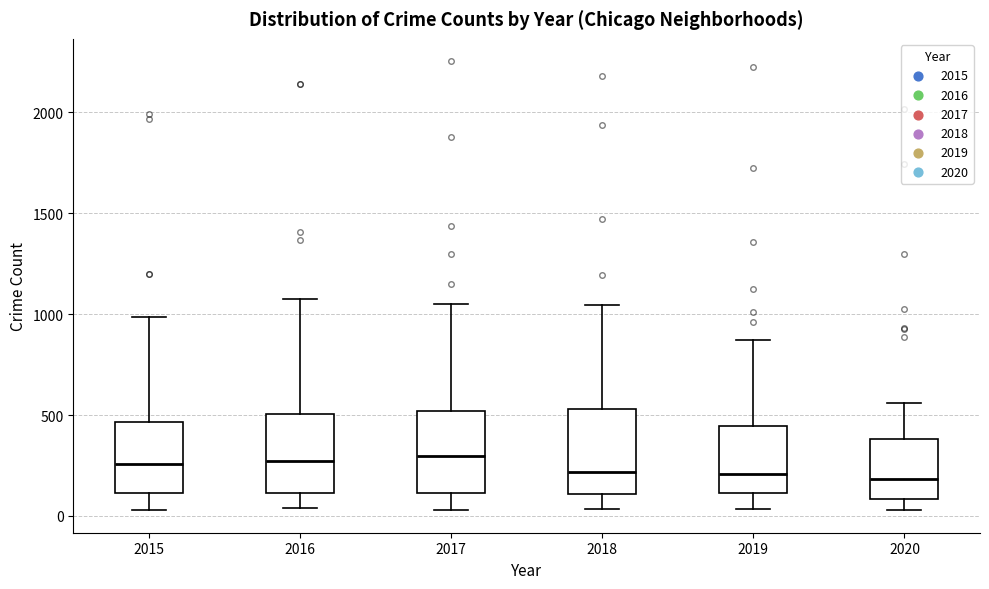

Reading left to right, transcribe this box plot: for each box, give where its median line is, the range the box spans, and where its two whiskers end, as read against the y-axis. The values are not printed on the chart, so give them approximately, as read against the axis.

2015: median 250, box 100 to 450, whiskers 50 to 1000
2016: median 250, box 100 to 500, whiskers 50 to 1050
2017: median 300, box 100 to 500, whiskers 50 to 1050
2018: median 200, box 100 to 550, whiskers 50 to 1050
2019: median 200, box 100 to 450, whiskers 50 to 850
2020: median 200, box 100 to 400, whiskers 50 to 550